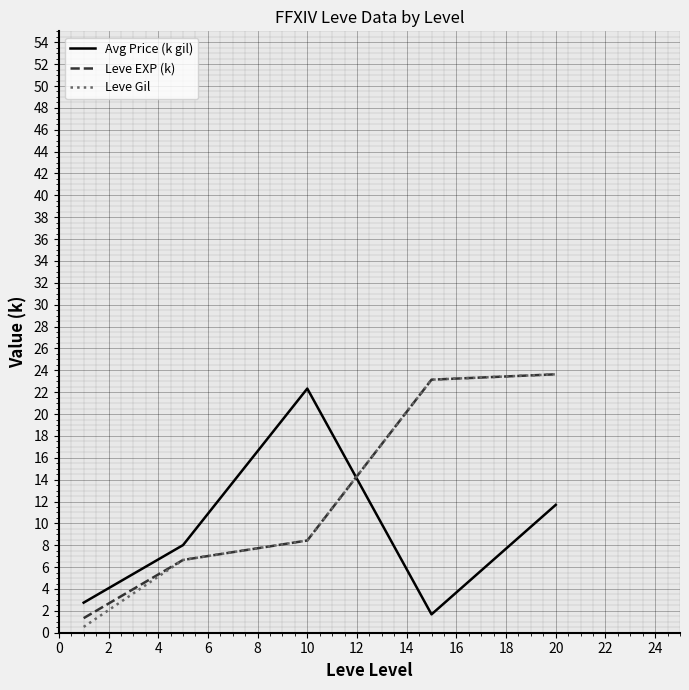

Does the chart display data point markers on the line(s)?

No